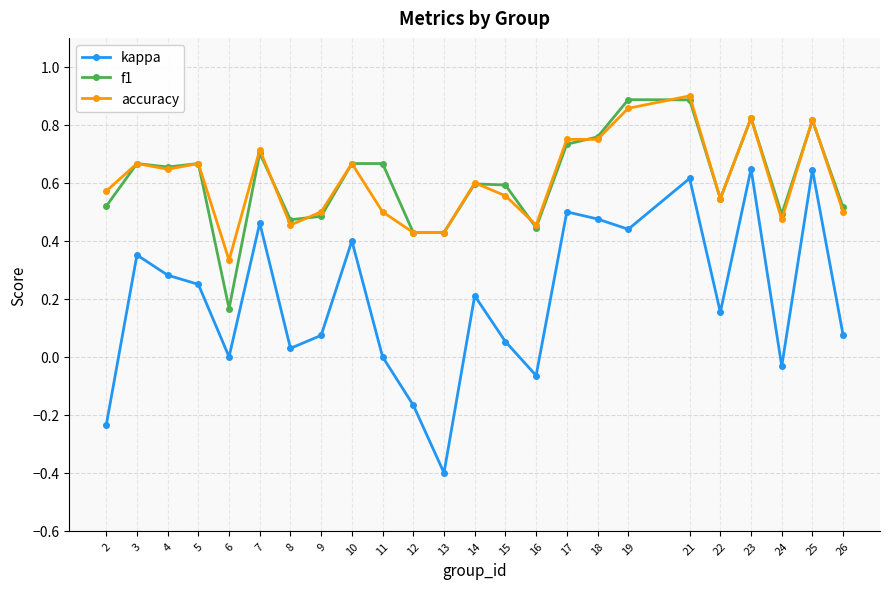

True or false: kappa and accuracy cross at least once.

False